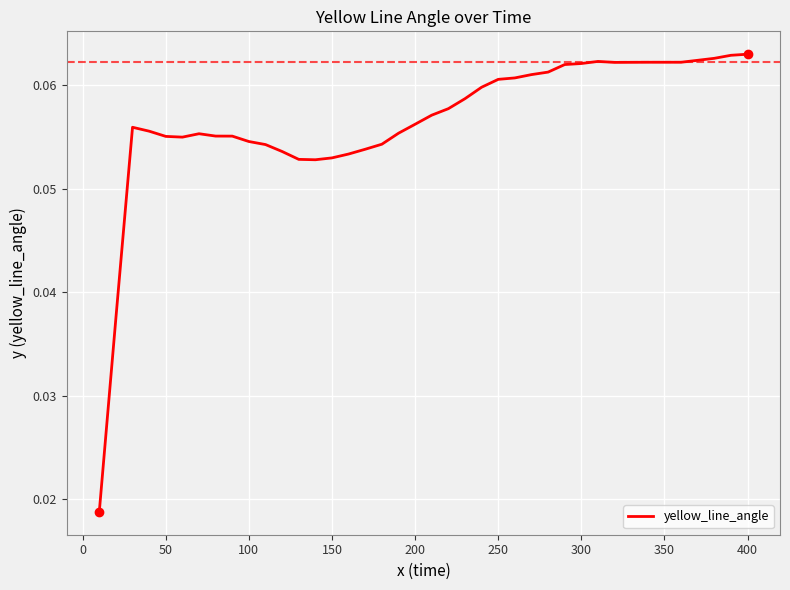

Does the chart have visible grid lines?

Yes